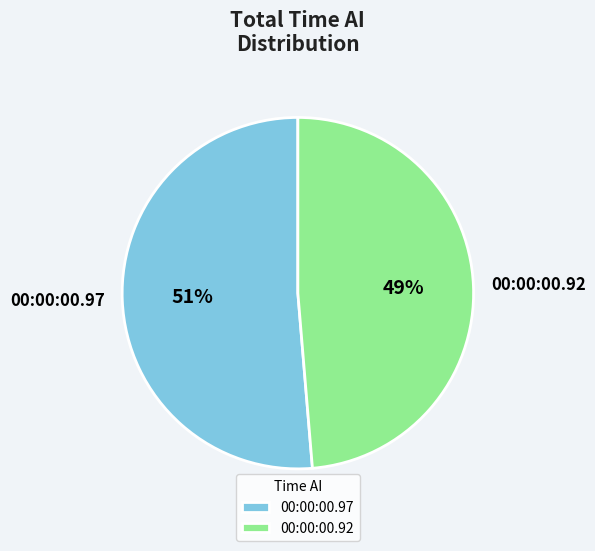

Which slice represents more than half of the pie?

00:00:00.97